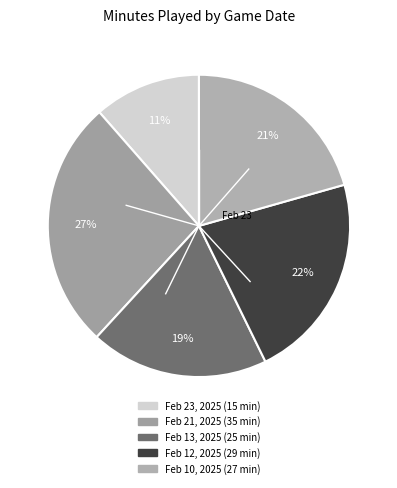

What is the ratio of the value at Feb 10, 2025 to the value at Feb 23, 2025?

1.8